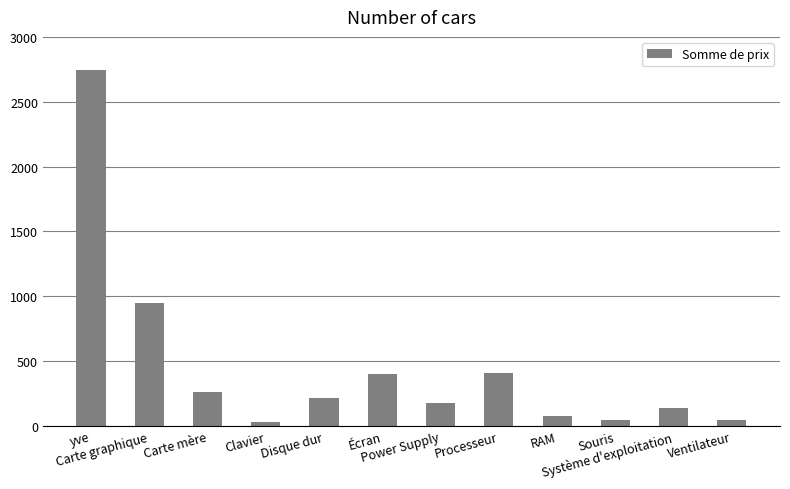

How many data points are above 214?

6